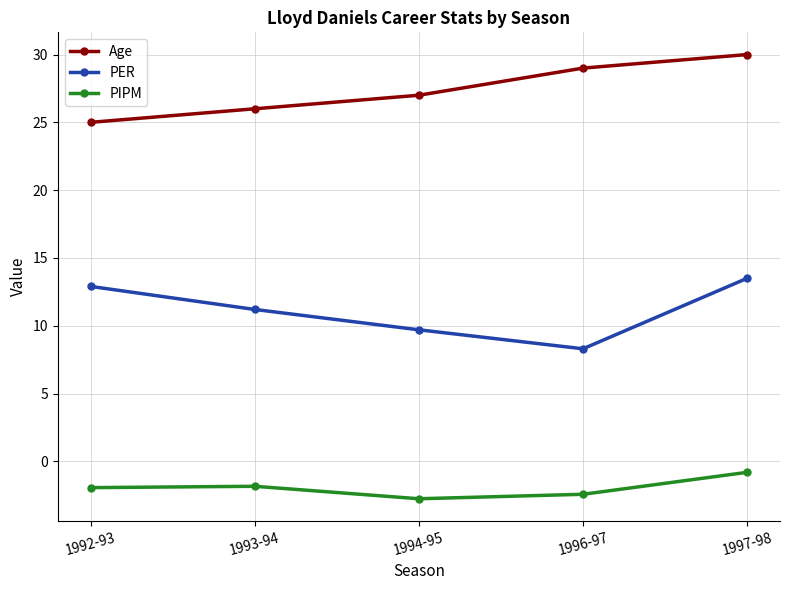

List the series in order of their peak value, highest first.

Age, PER, PIPM